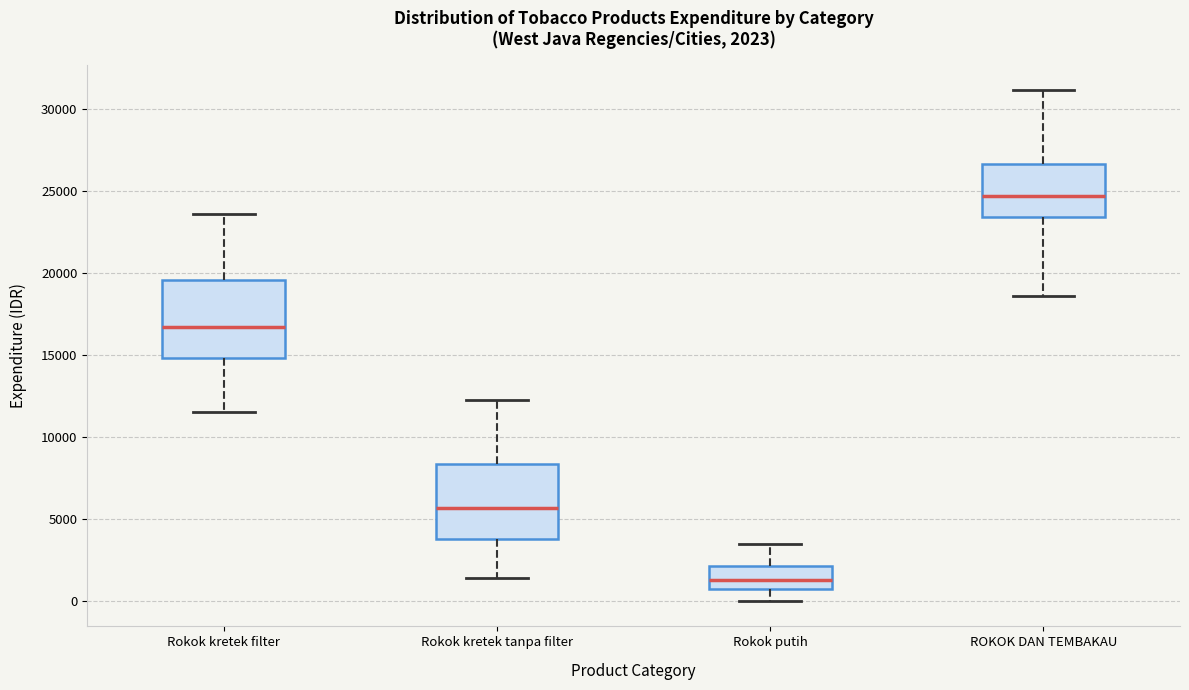

Which box has the highest median line?

ROKOK DAN TEMBAKAU